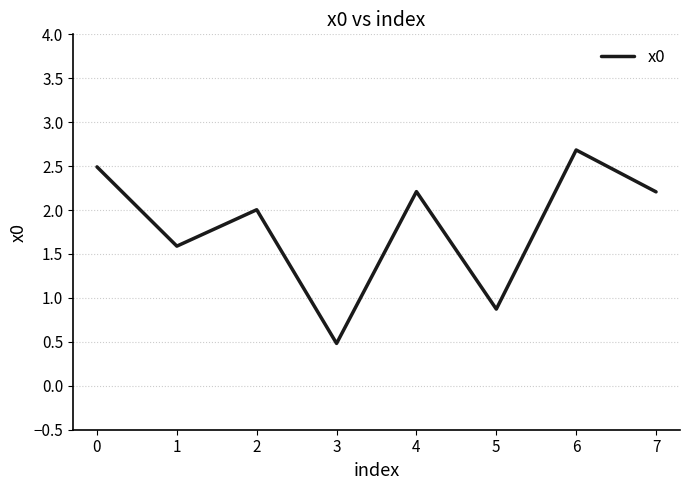

How many series are shown in this chart?

1